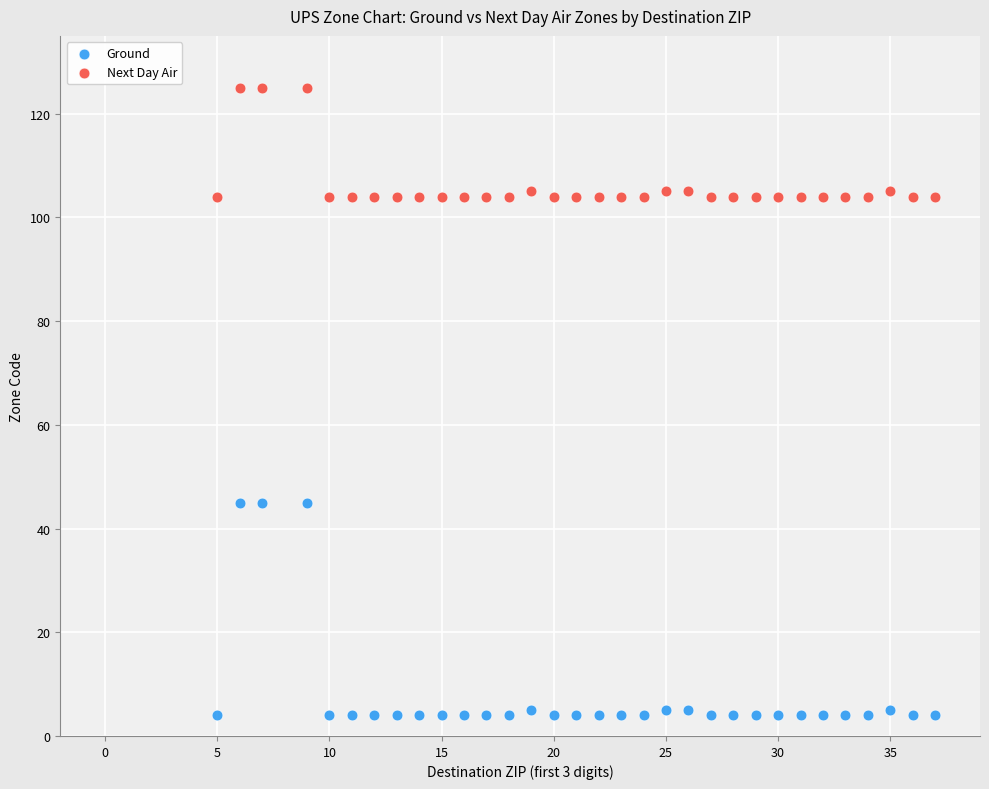

Which series reaches the minimum Y coordinate?

Ground